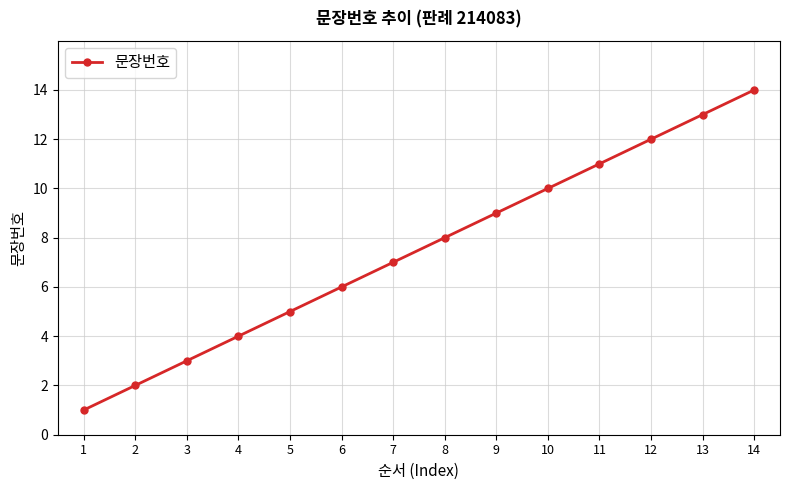

The chart shows a value of 11 at 11. True or false?

True